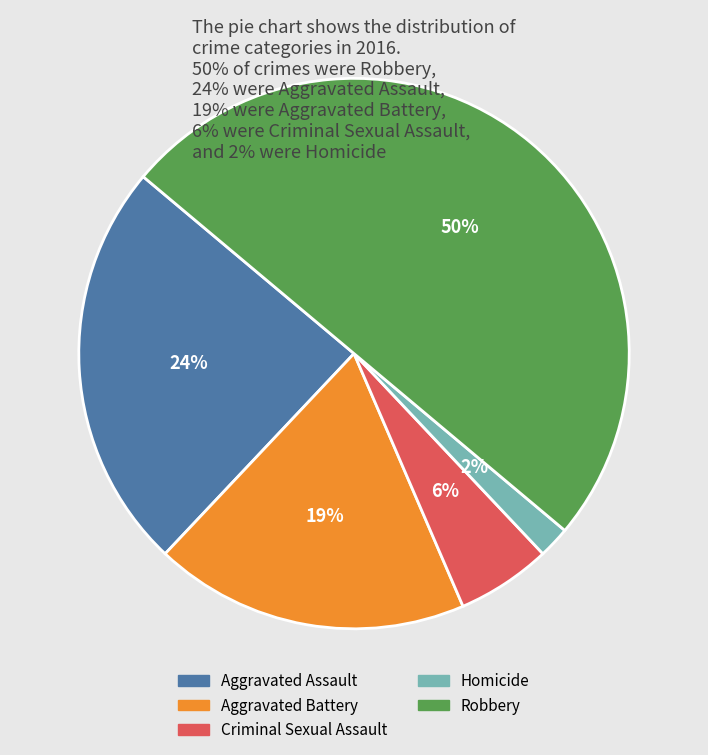

Approximately how many times larger is the value at Aggravated Battery compared to Aggravated Assault?

0.8